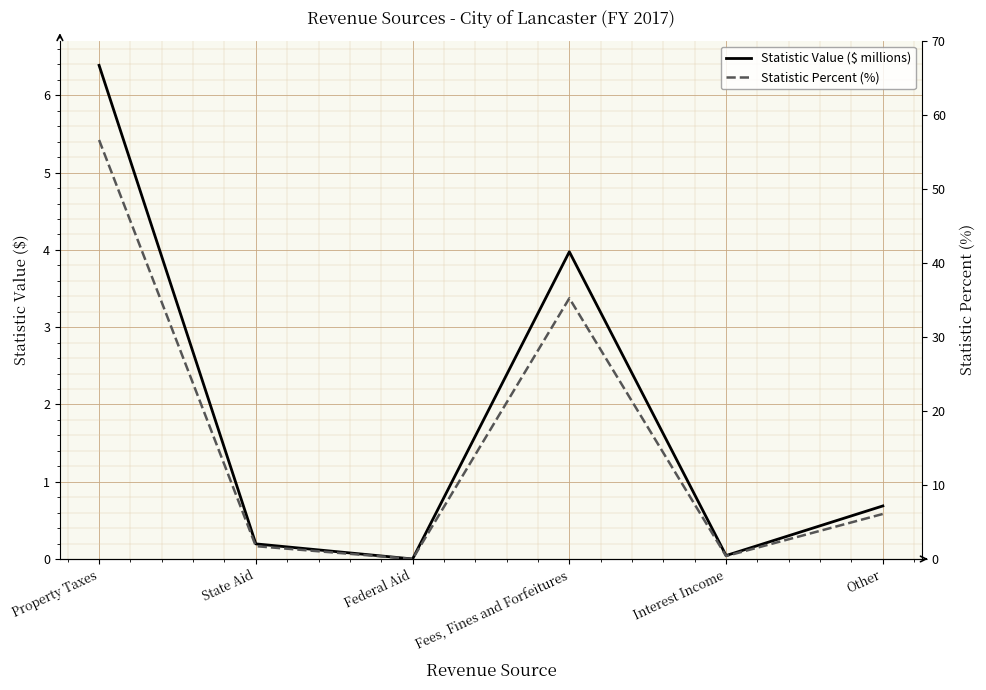

Where is the first local maximum for Statistic Percent (%)?

Fees, Fines and Forfeitures